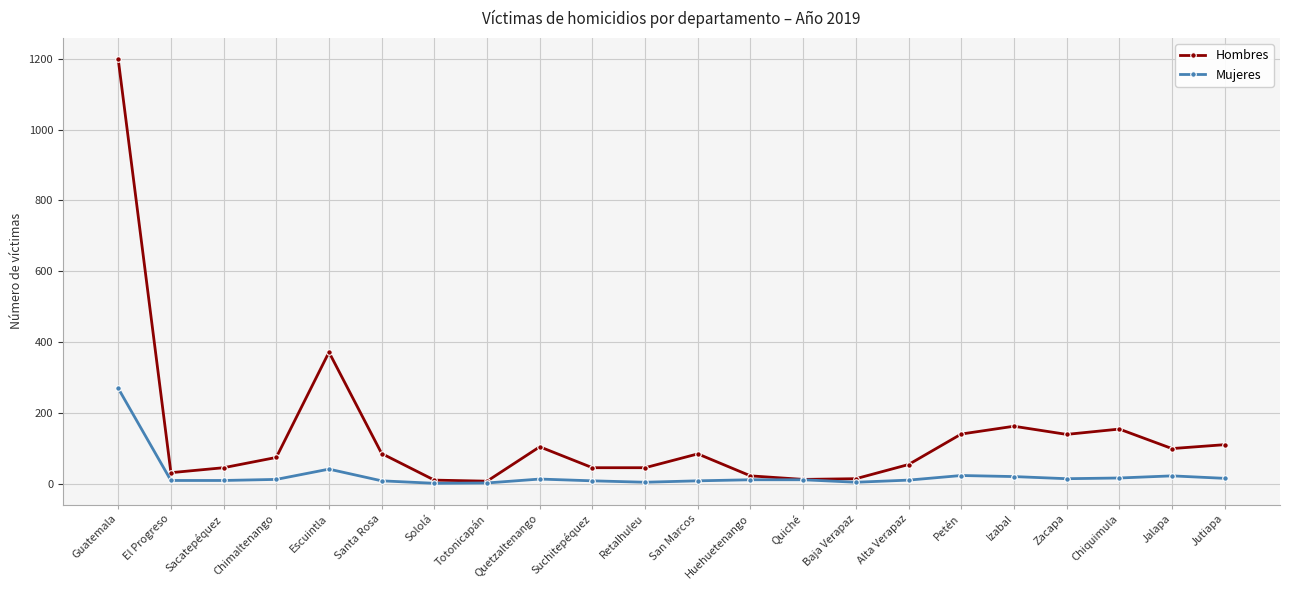

What position from the left is Chimaltenango?

4